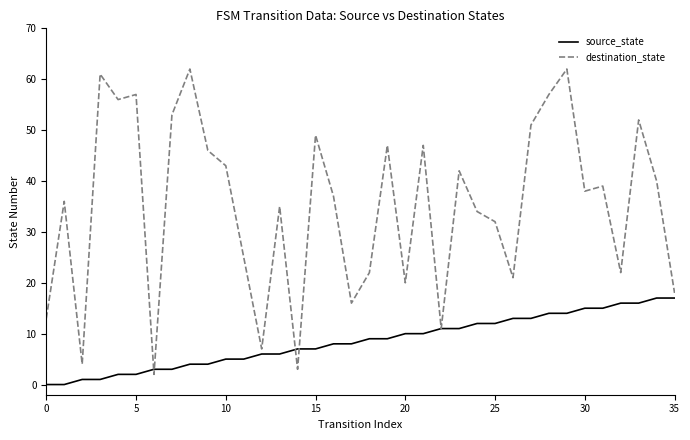

What is the difference between the second highest and second lowest values in the destination_state series?

59